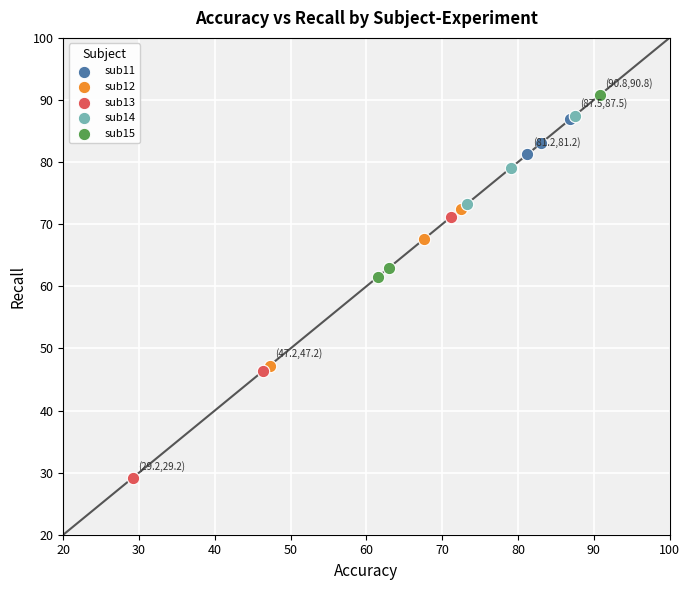

Which series contains the lowest Y value?

sub13